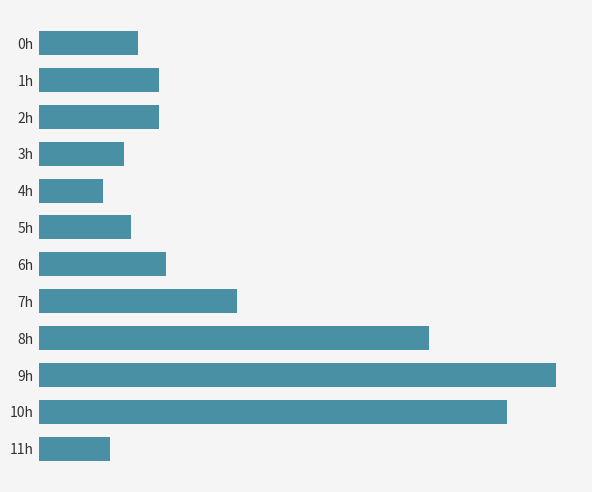

Are the bars horizontal?

Yes